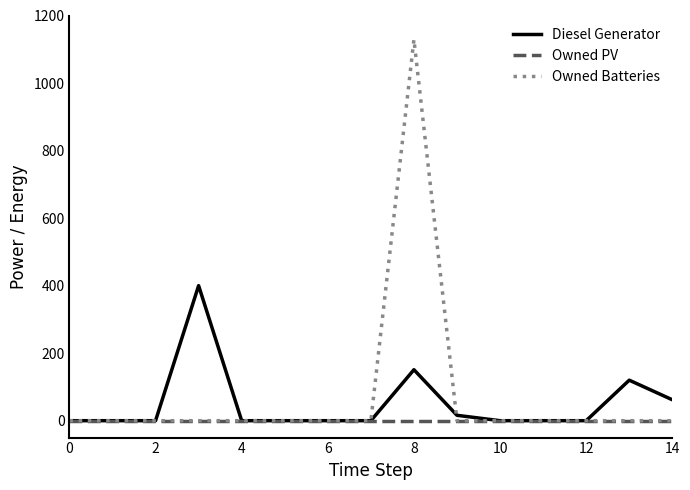

Reading left to right, what are all the values shown in this chart?

Diesel Generator: 0.0	0.0	0.0	400.0	0.0	0.0	0.0	0.0	151.0	16.0	0.0	0.0	0.0	120.0	62.0
Owned PV: 0.0	0.0	0.0	0.0	0.0	0.0	0.0	0.0	0.0	0.0	0.0	0.0	0.0	0.0	0.0
Owned Batteries: 0.0	0.0	0.0	0.0	0.0	0.0	0.0	0.0	1129.0	0.0	0.0	0.0	0.0	0.0	0.0